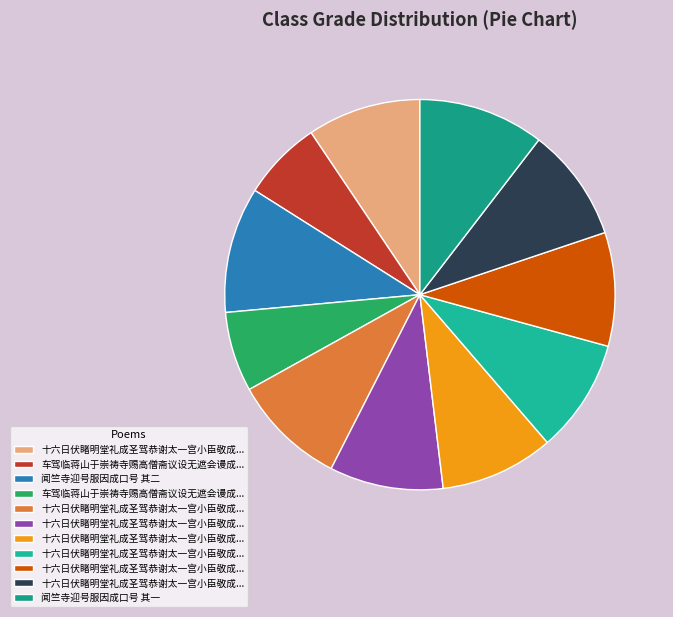

To the nearest percent, what is the difference between the largest and smallest slice percentages?

4%